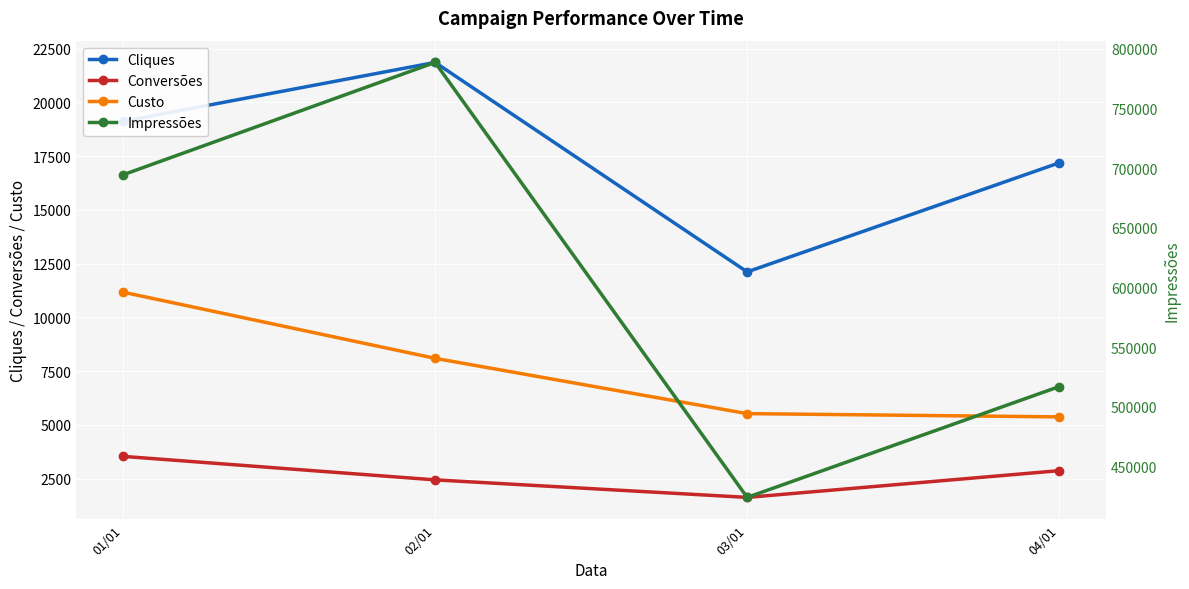

Does the chart display data point markers on the line(s)?

Yes